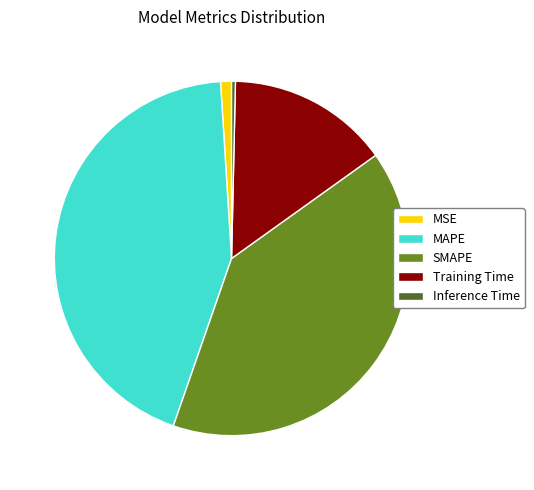

The Training Time slice represents 28% of the pie. True or false?

False